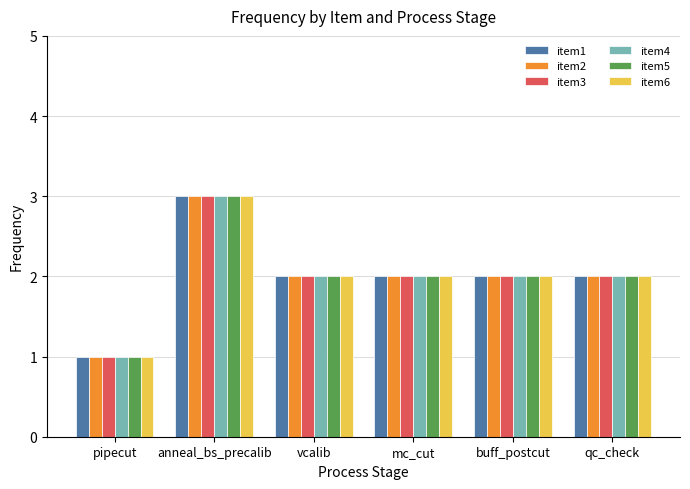

Which category has the highest value in the item2 series?

anneal_bs_precalib